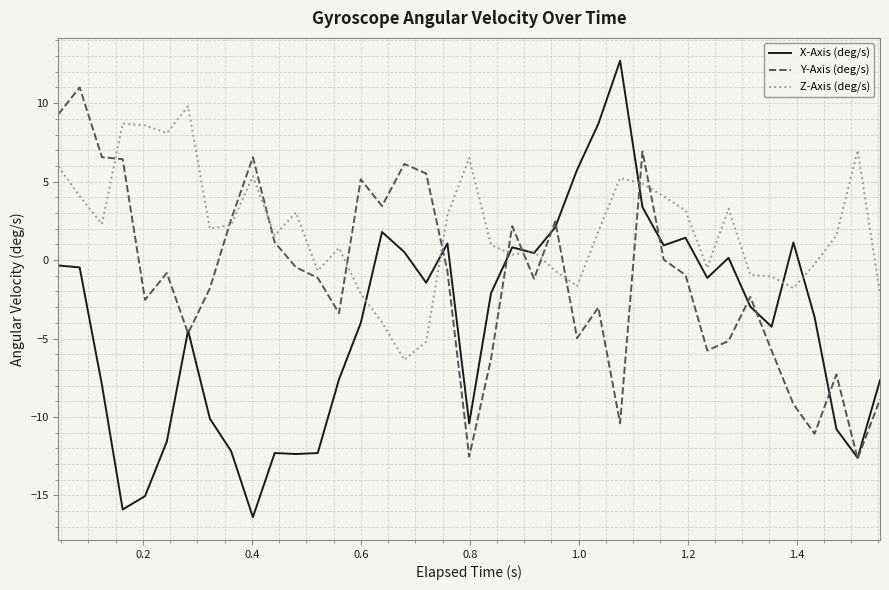

List the series in order of their overall mean, lowest first.

X-Axis (deg/s), Y-Axis (deg/s), Z-Axis (deg/s)